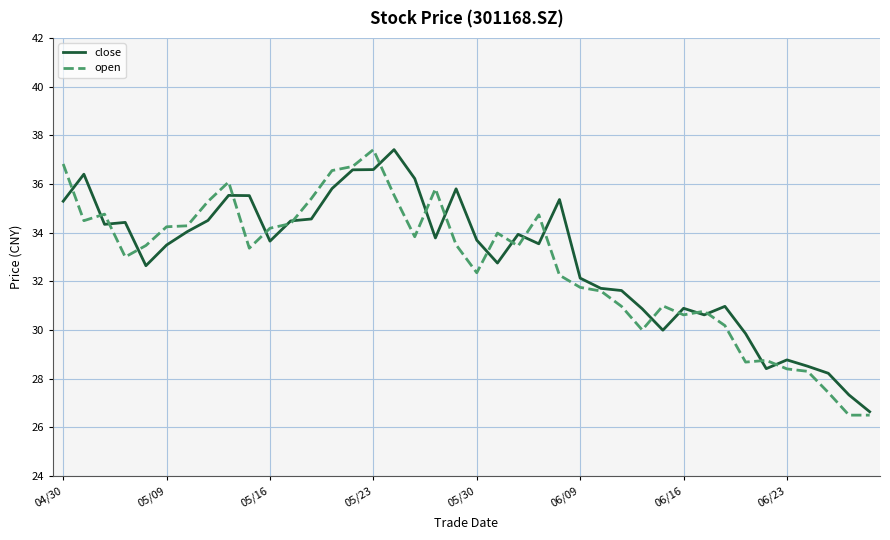

What is the greatest value displayed?

37.4